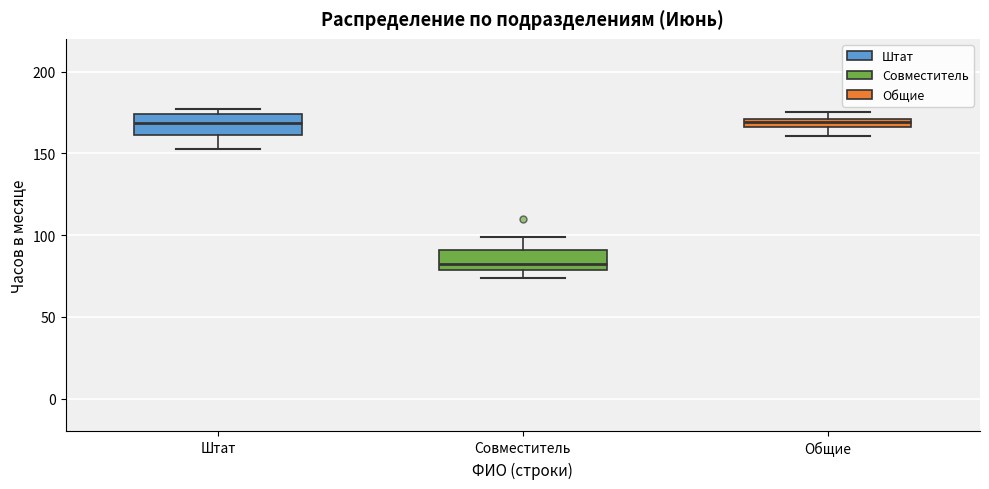

Which box has the lowest median line?

Совместитель